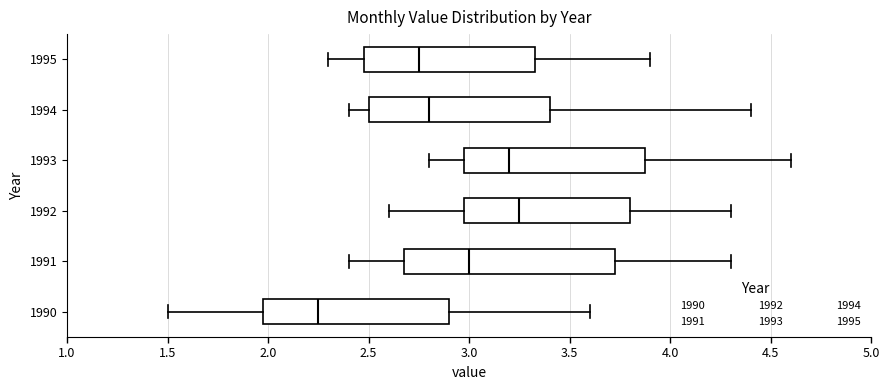

Reading bottom to top, read every box against the x-axis: the position of its median line, the range the box covers, and the ends of its whiskers. The values are not printed on the chart, so give them approximately, as read against the axis.

1990: median 2.25, box 2.00 to 2.90, whiskers 1.50 to 3.60
1991: median 3.00, box 2.70 to 3.75, whiskers 2.40 to 4.30
1992: median 3.25, box 3.00 to 3.80, whiskers 2.60 to 4.30
1993: median 3.20, box 3.00 to 3.90, whiskers 2.80 to 4.60
1994: median 2.80, box 2.50 to 3.40, whiskers 2.40 to 4.40
1995: median 2.75, box 2.50 to 3.35, whiskers 2.30 to 3.90